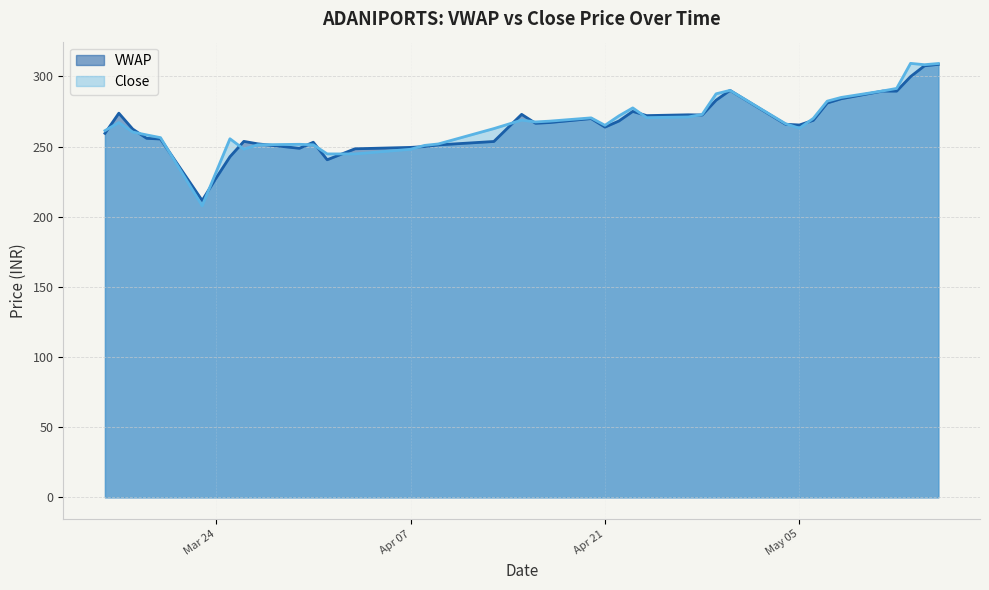

What is the sum of the Close values at 2020-04-17 and 2020-04-16?

535.8